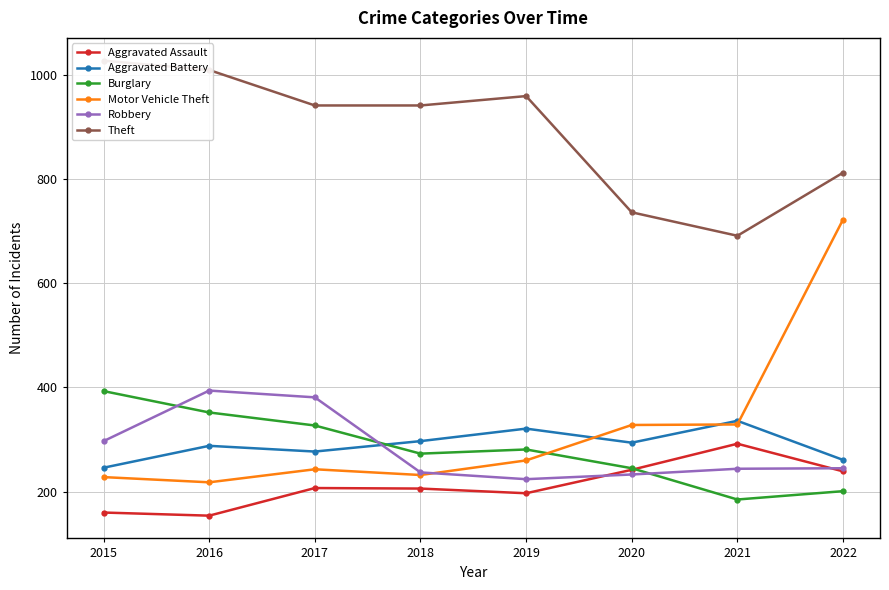

Rank the series by their maximum value, from highest to lowest.

Theft, Motor Vehicle Theft, Robbery, Burglary, Aggravated Battery, Aggravated Assault